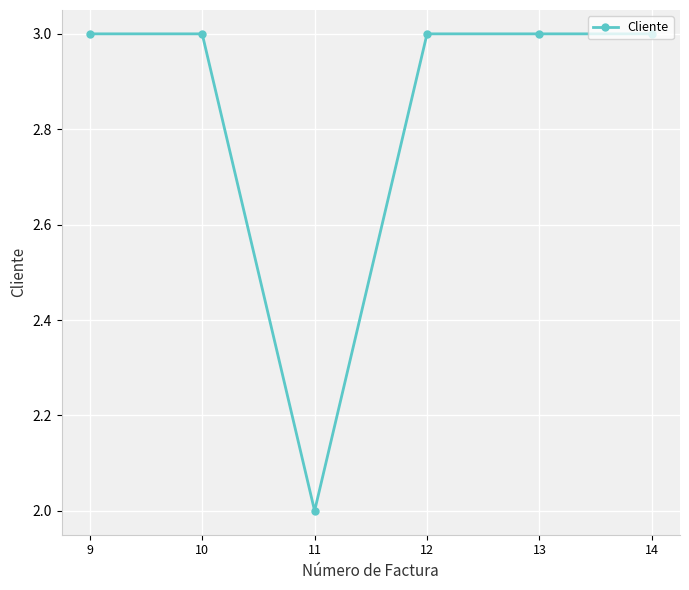

At which category does the data reach its first local valley?

11